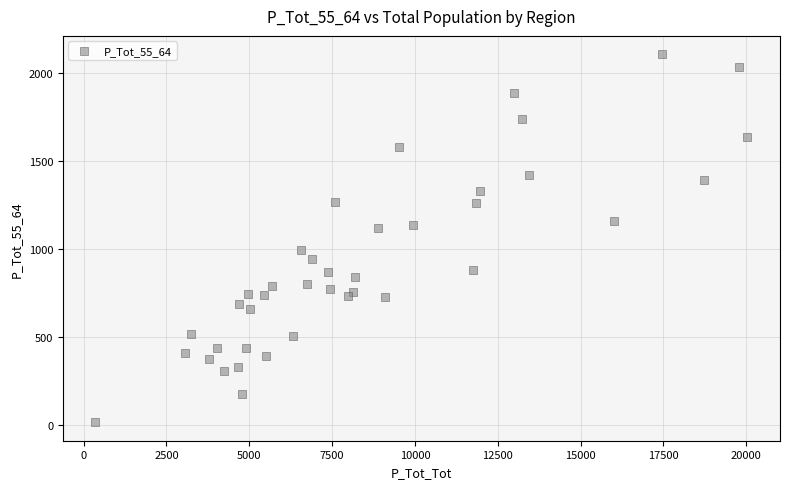

What is the range of X values (max minus min)?

19674